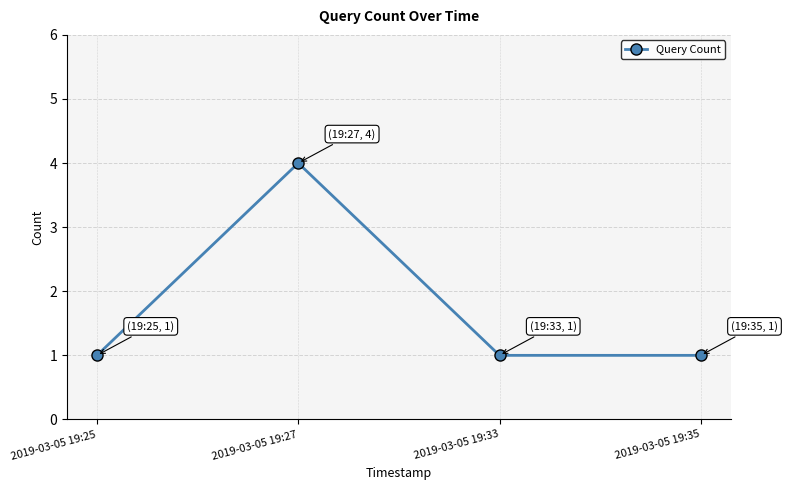

Count the number of categories in the chart.

4